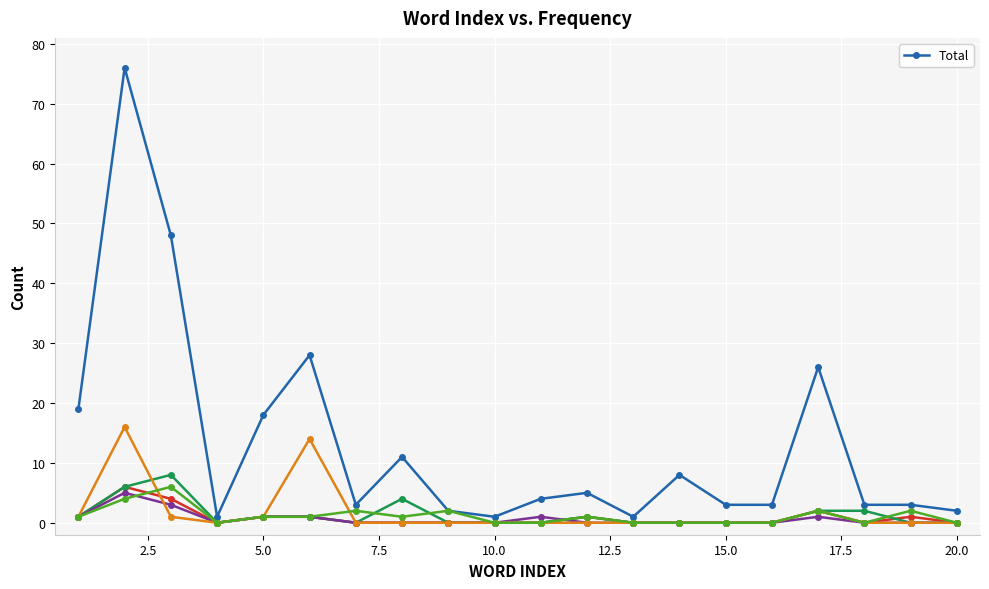

Is it true that Total equals 18 at 5.0?

True